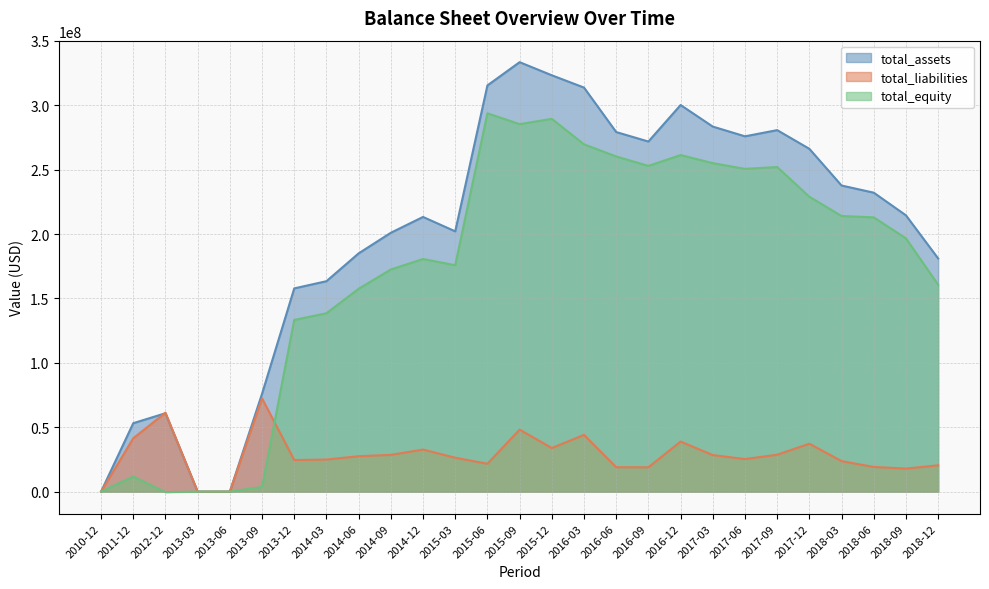

What is the difference between the total_equity values at 2018-09 and 2010-12?

196610698.6